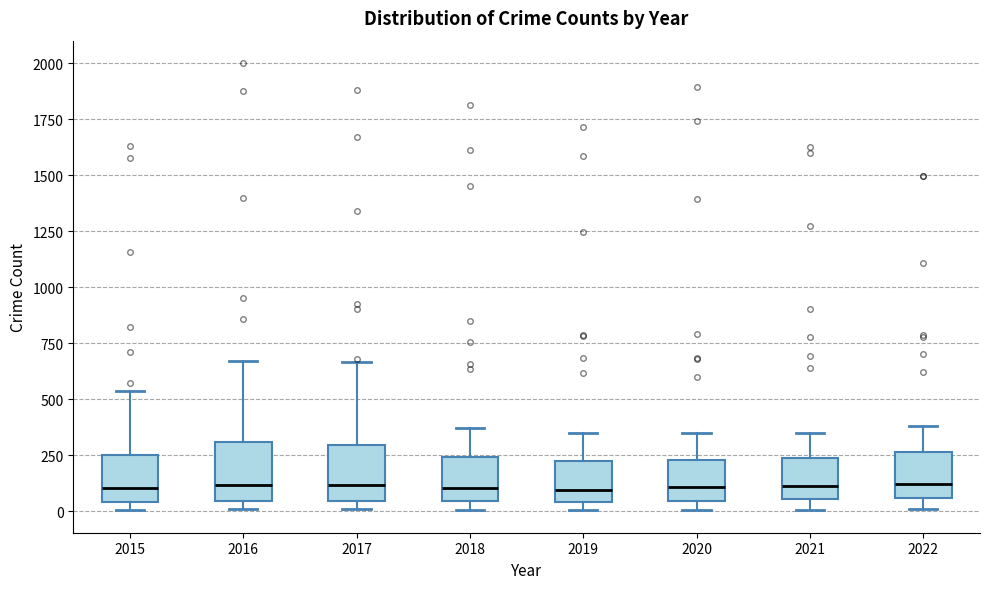

Where is the lower edge of the box at x = 2015 on the y-axis? The values are not printed on the chart, so give them approximately, as read against the axis.

50